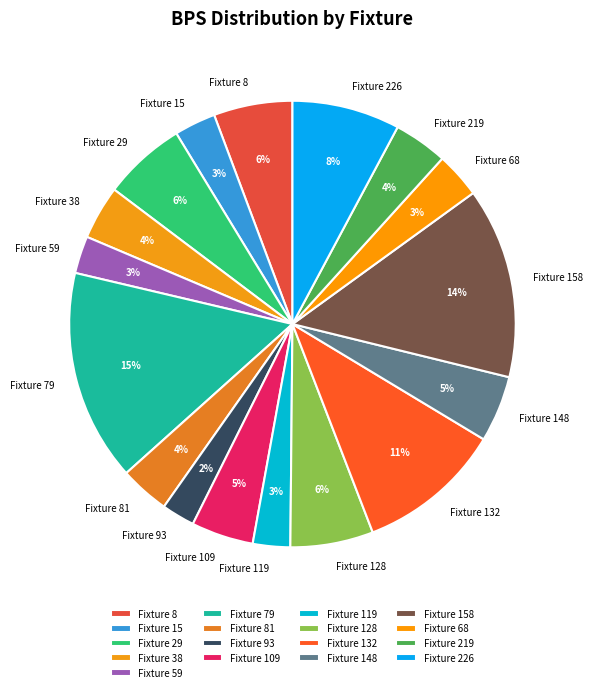

Is it true that Fixture 158 is 28% of the pie?

False